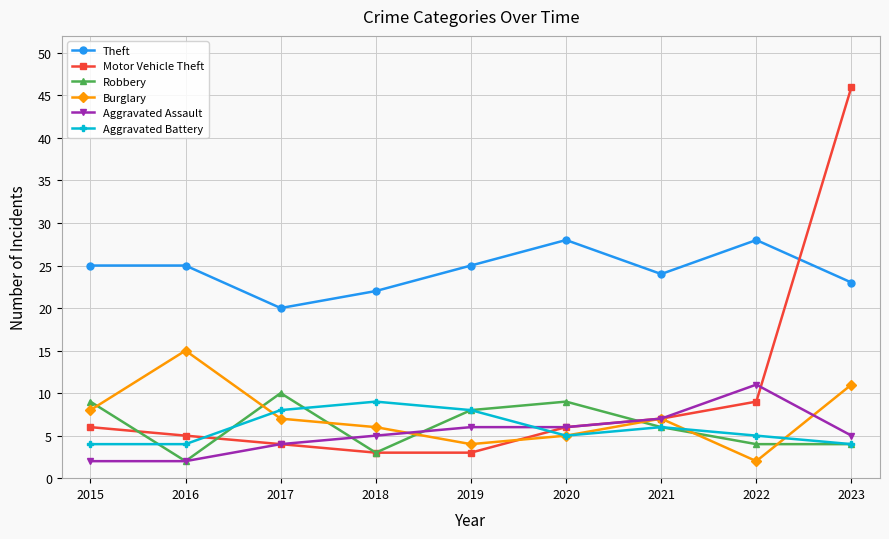

Which label corresponds to the largest value in the chart?

2023